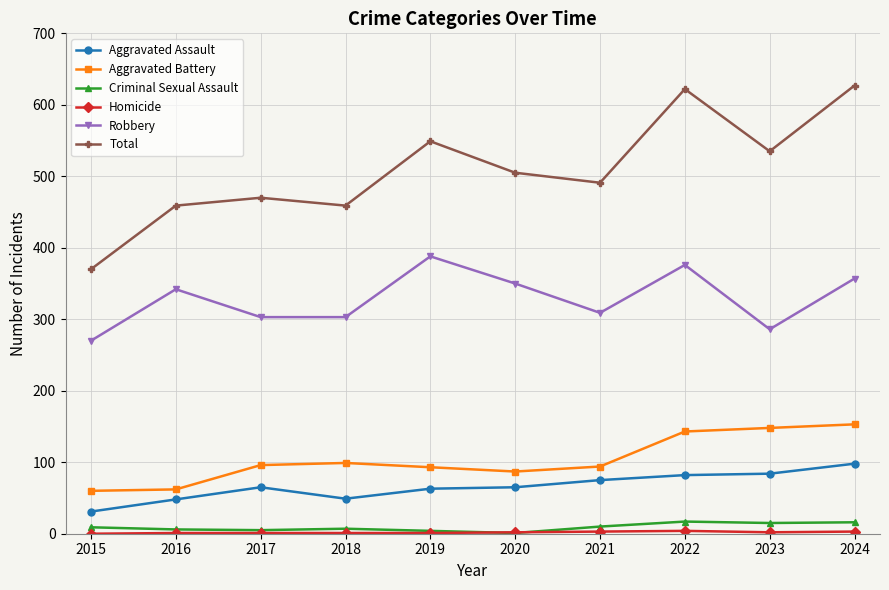

What is the value of the Criminal Sexual Assault point at the 5th from the left?

4